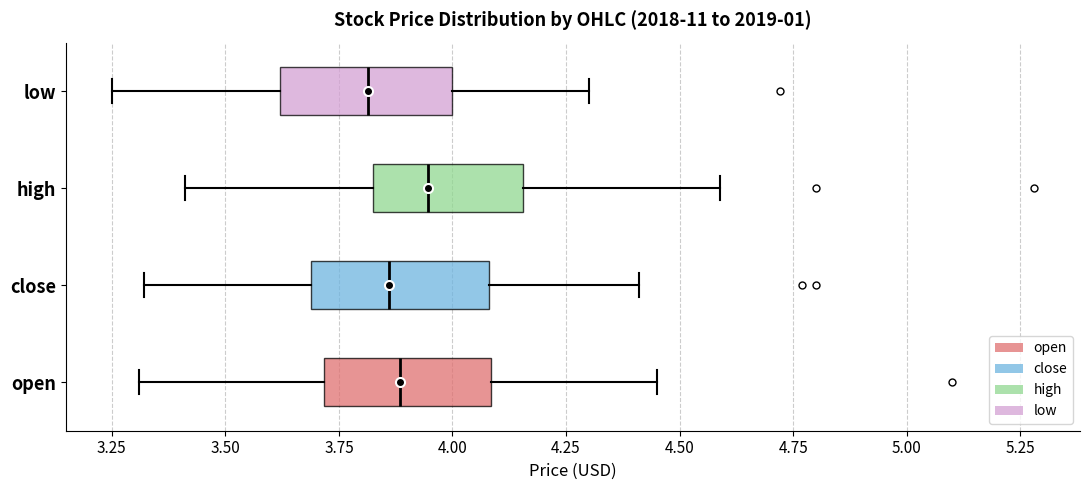

Reading bottom to top, transcribe this box plot: for each box, give where its median line is, the range the box spans, and where its two whiskers end, as read against the x-axis. The values are not printed on the chart, so give them approximately, as read against the axis.

open: median 3.90, box 3.70 to 4.10, whiskers 3.30 to 4.45
close: median 3.85, box 3.70 to 4.10, whiskers 3.30 to 4.40
high: median 3.95, box 3.85 to 4.15, whiskers 3.40 to 4.60
low: median 3.80, box 3.60 to 4.00, whiskers 3.25 to 4.30